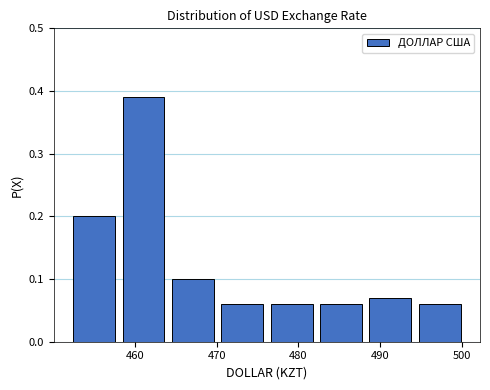

Which range on the x-axis has the tallest bar?

458 to 464